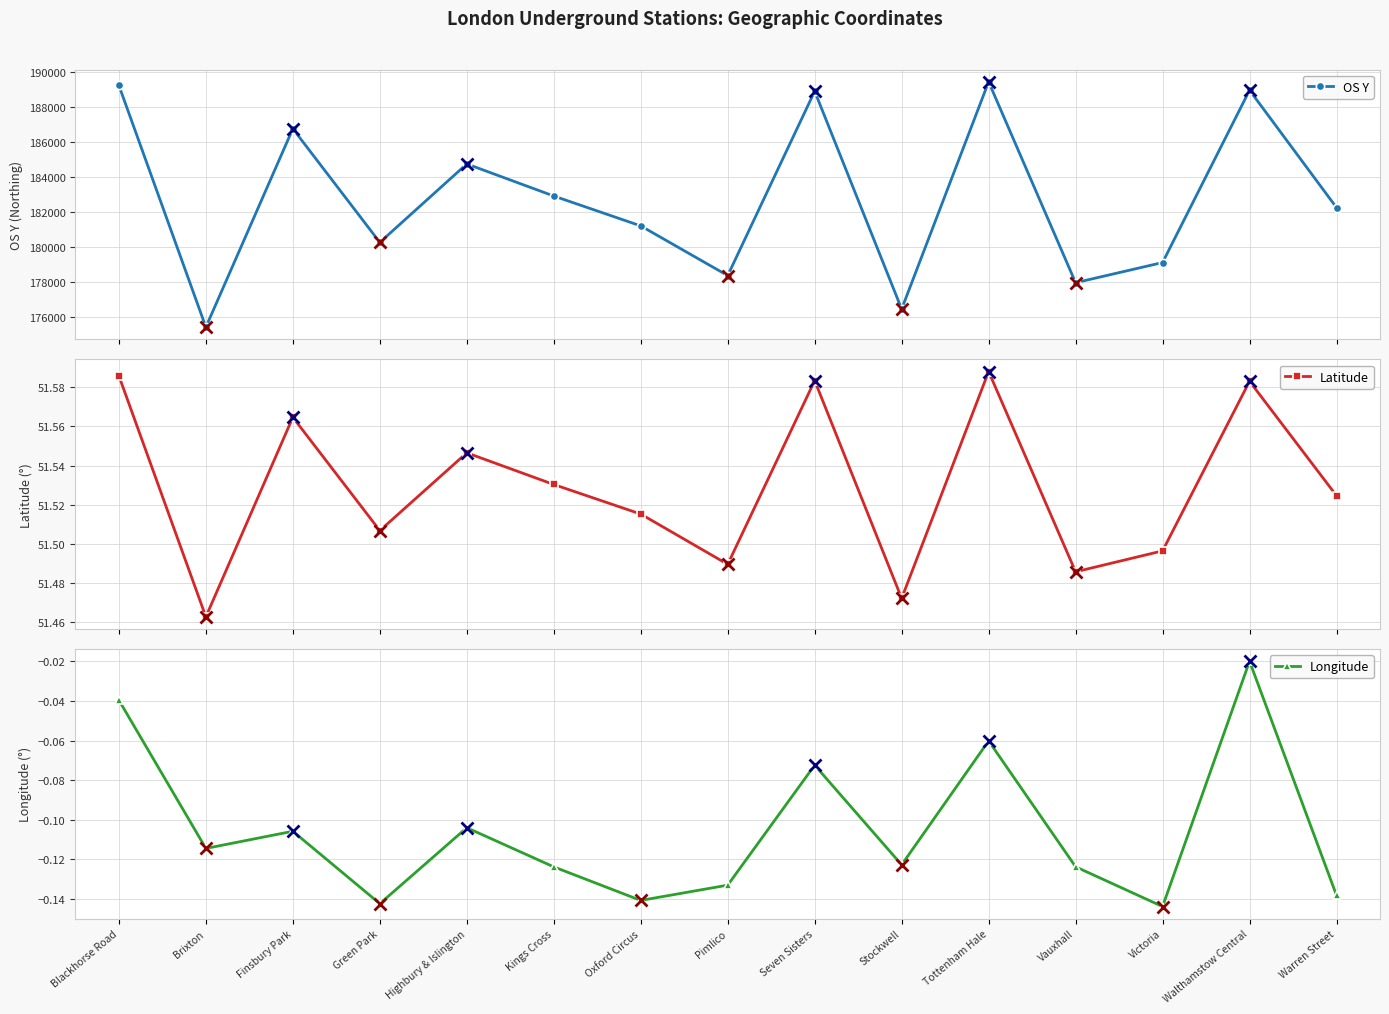

True or false: Latitude has more than 1 interior local peaks.

True